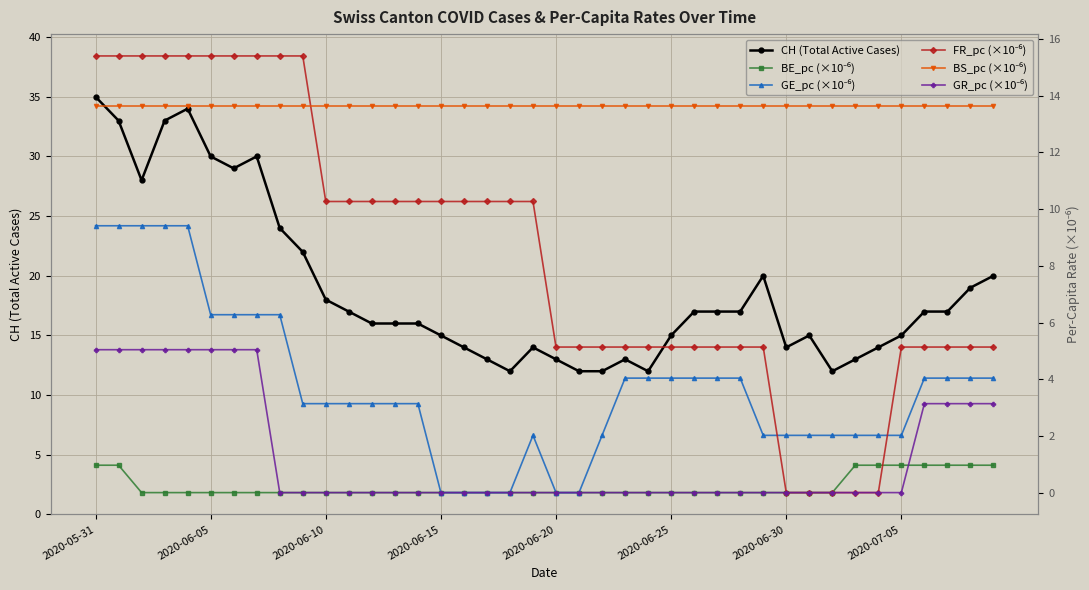

Where is GR_pc (×10⁻⁶) nearest to the value 2?

36